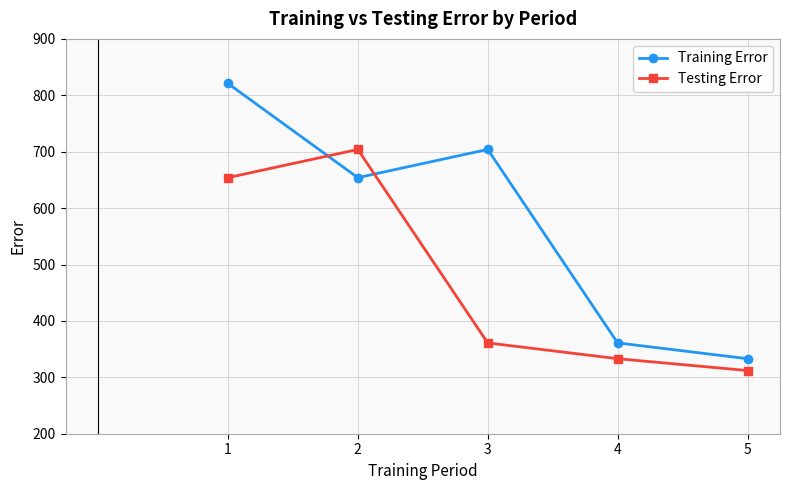

Which series has the largest range (max minus min)?

Training Error